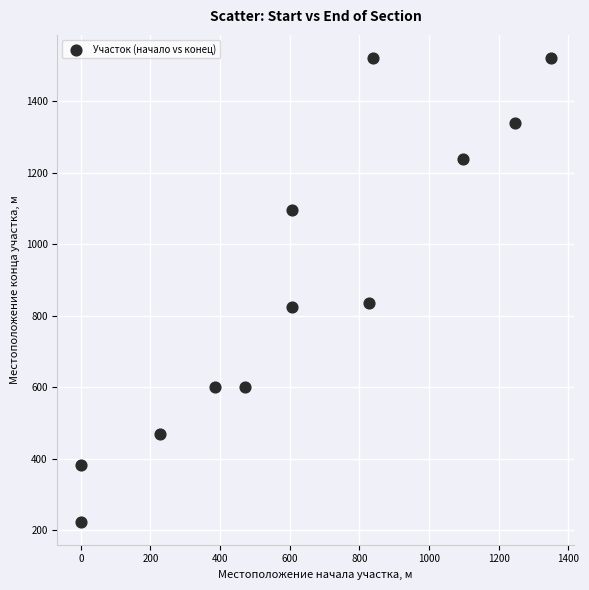

What is the range of X values (max minus min)?

1349